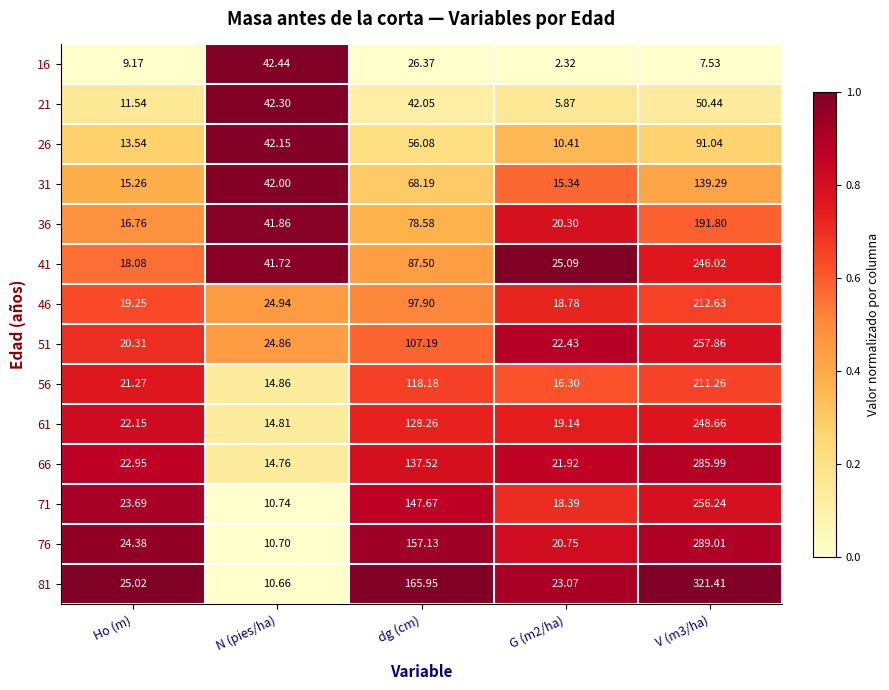

Which series has the widest spread of values?

81